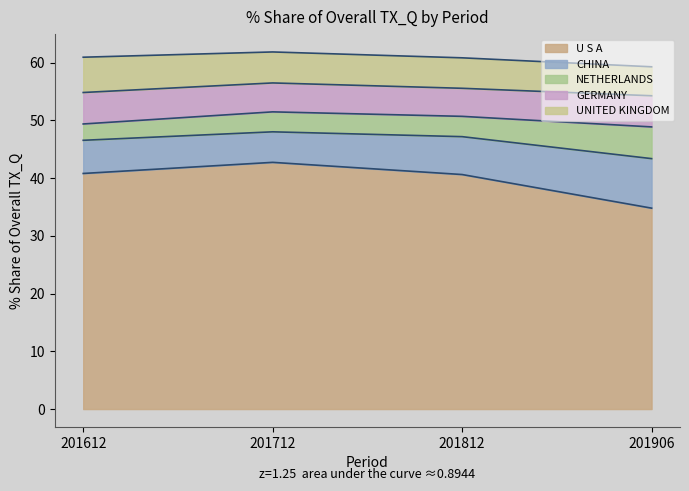

At which label does U S A reach its peak?

201712